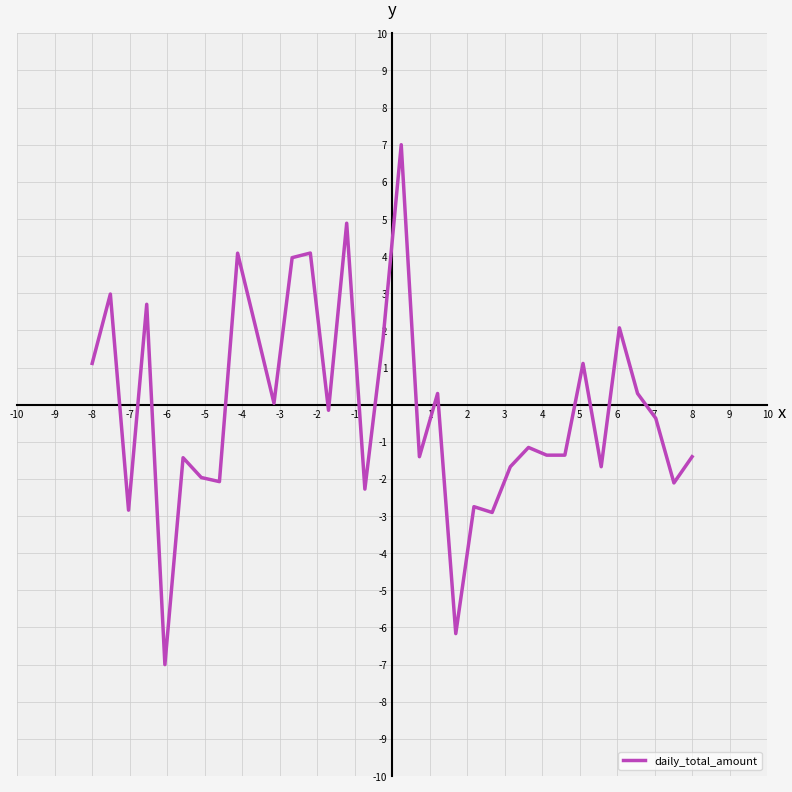

What is the maximum value shown in the chart?

7.0